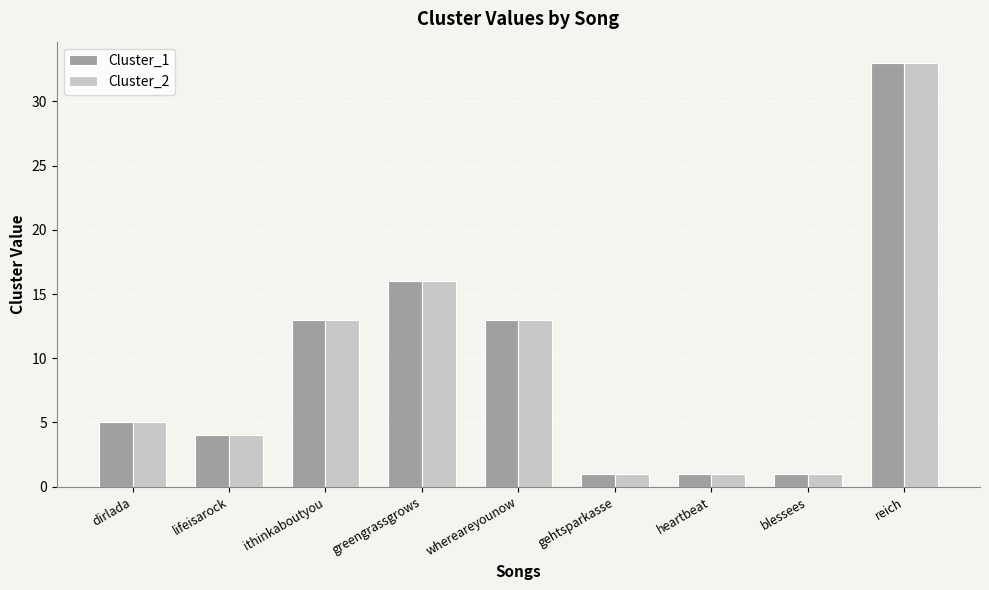

Which category has the highest value in the Cluster_1 series?

reich